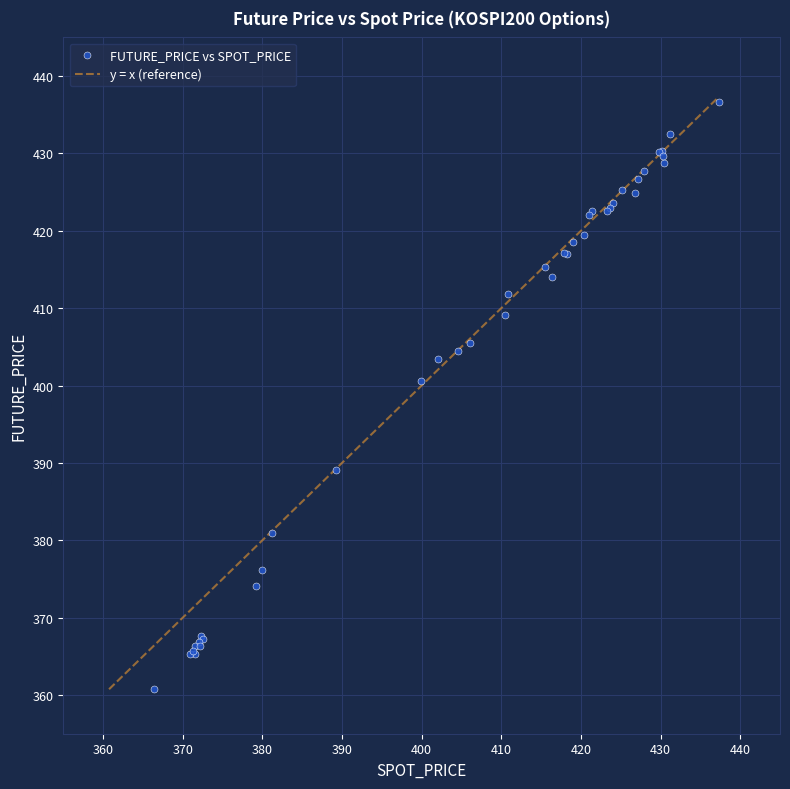

What Y value in the scatter plot is closest to 398?

400.6